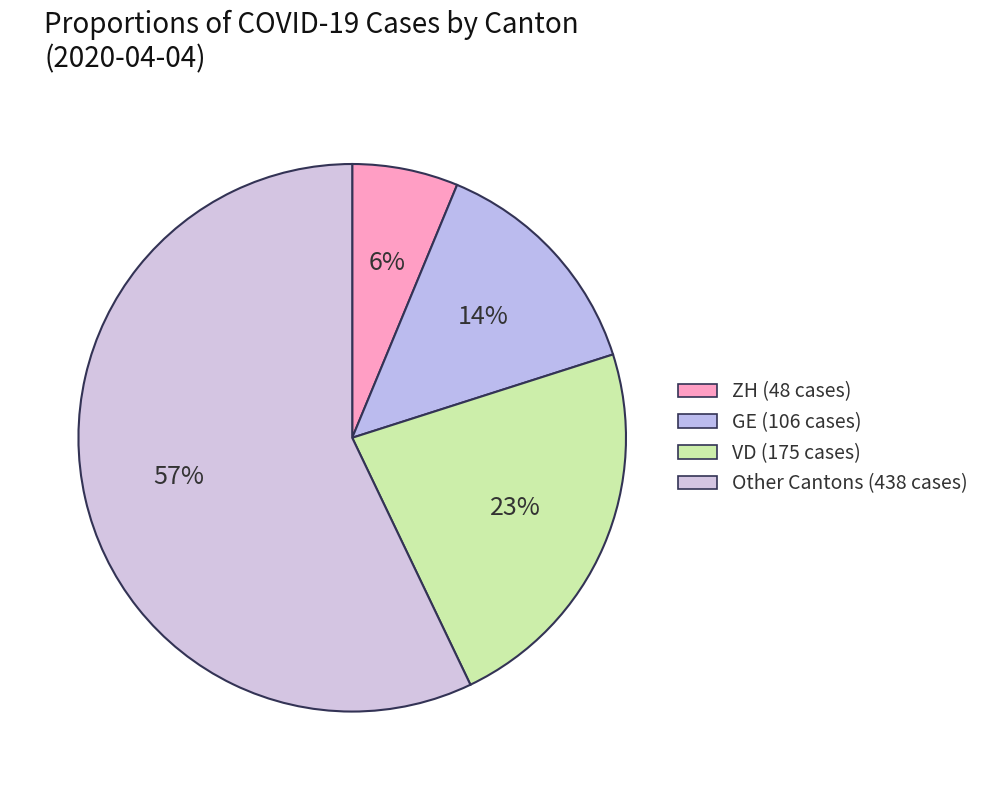

To the nearest percent, what is the average slice percentage?

25%